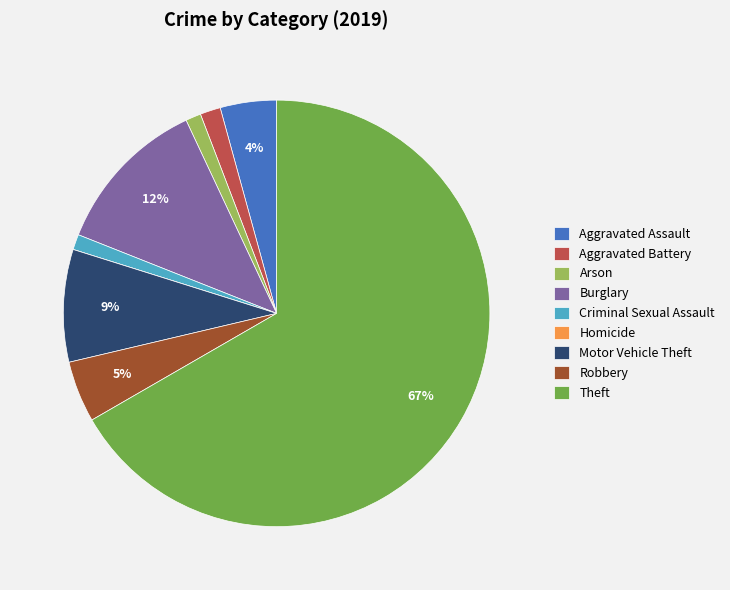

Is it true that Burglary is 3% of the pie?

False